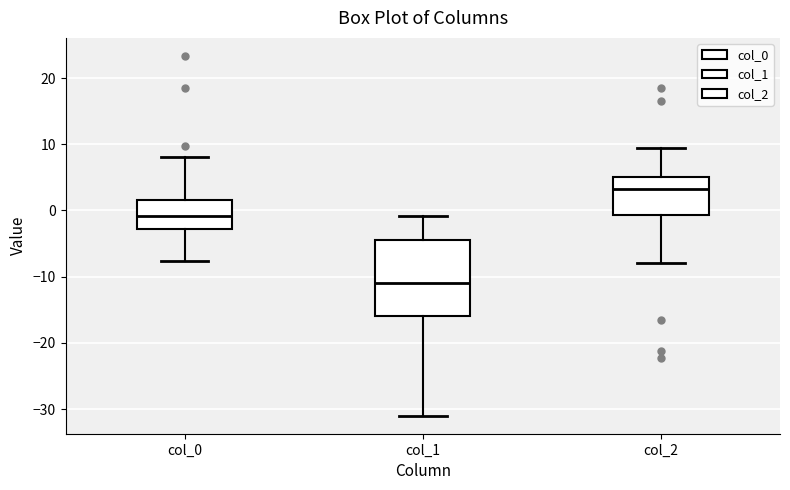

Which box has the lowest median line?

col_1